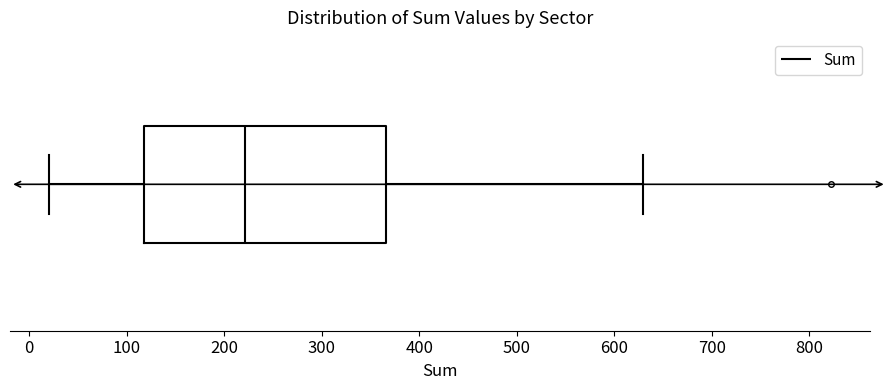

Where is the left edge of the box on the x-axis? The values are not printed on the chart, so give them approximately, as read against the axis.

120